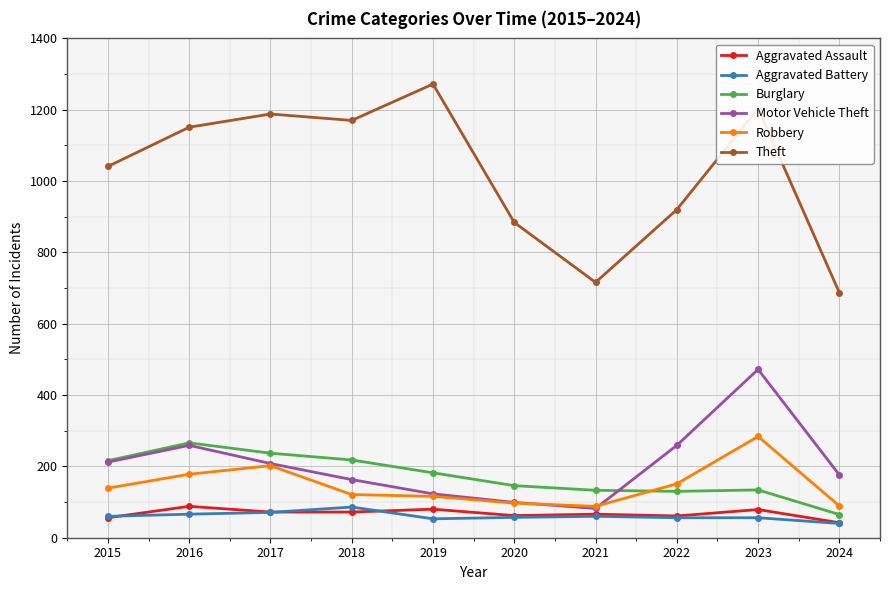

What is the sum of the Robbery values at 2020 and 2021?

185